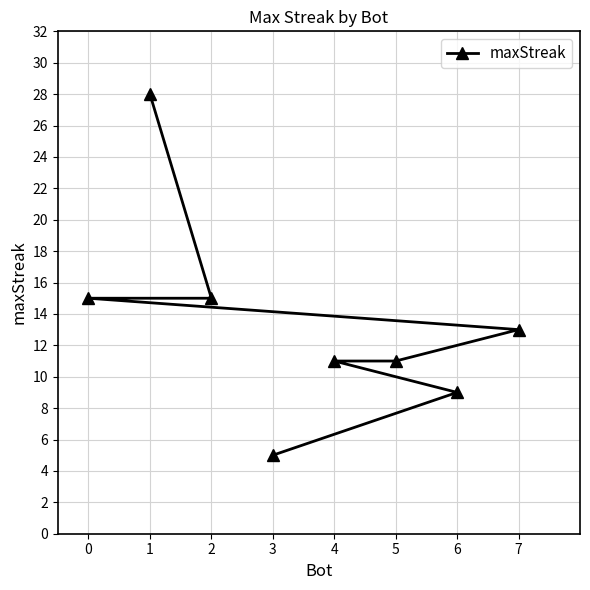

What is the value of the 3rd point from the left?

15